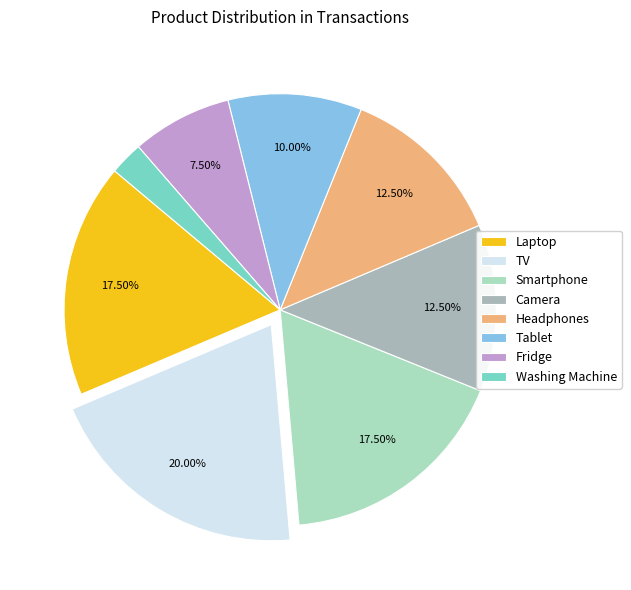

How many segments does this pie chart have?

8